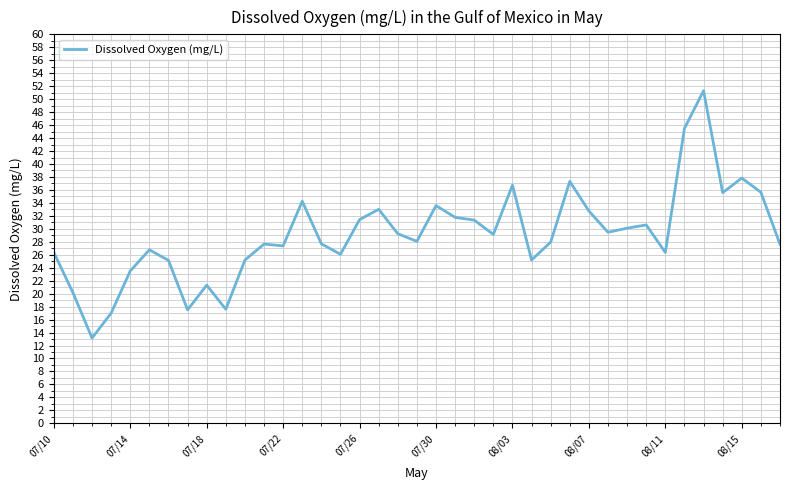

What is the maximum value shown in the chart?

51.3